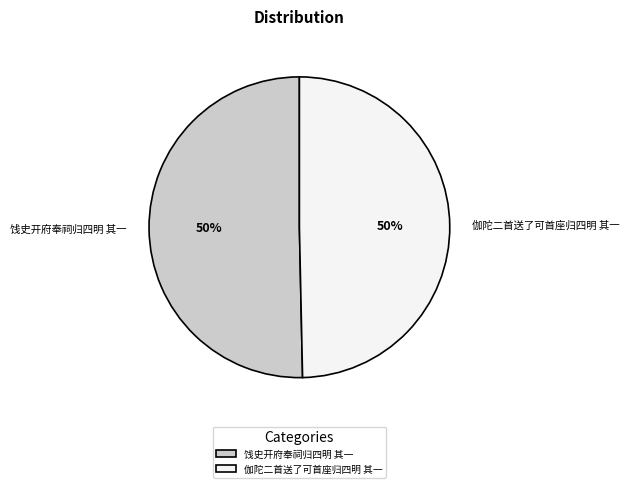

How many segments does this pie chart have?

2